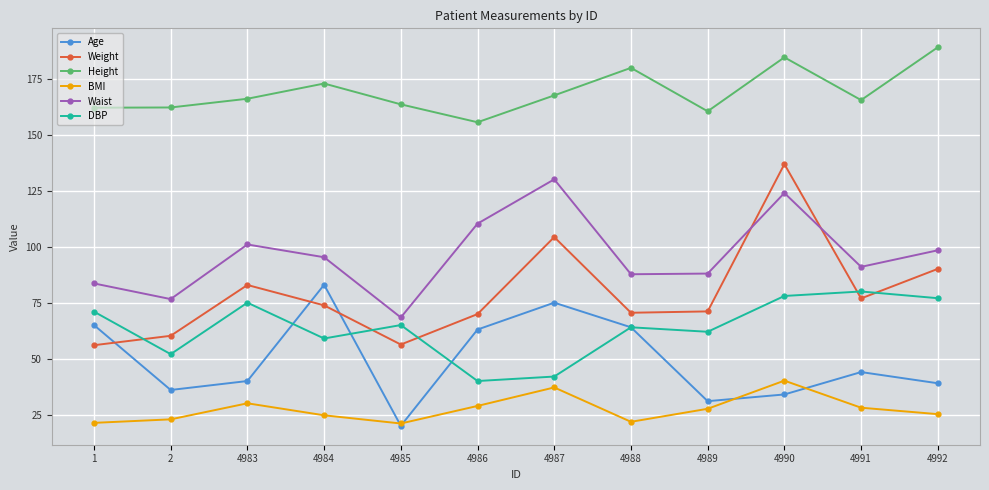

What is the difference between the DBP values at 4986 and 2?

12.0